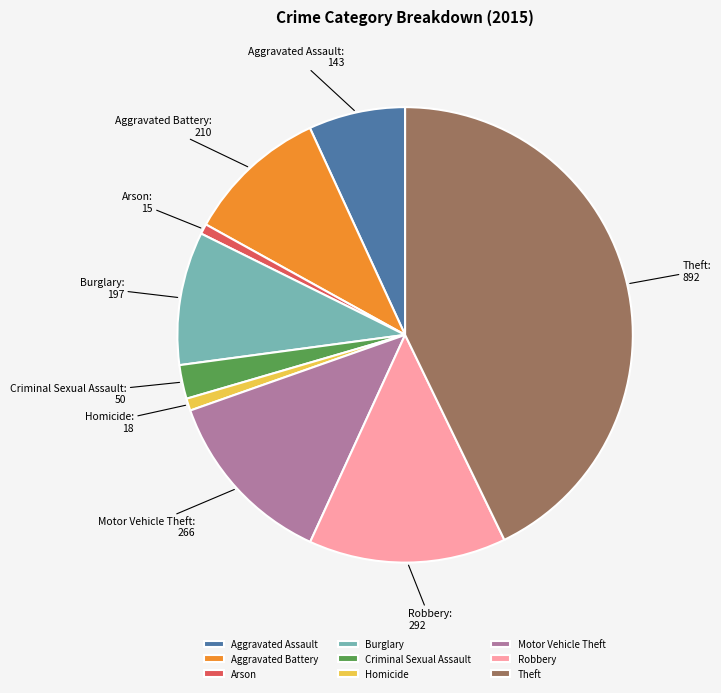

Is the sum of Aggravated Battery and Criminal Sexual Assault greater than half?

No